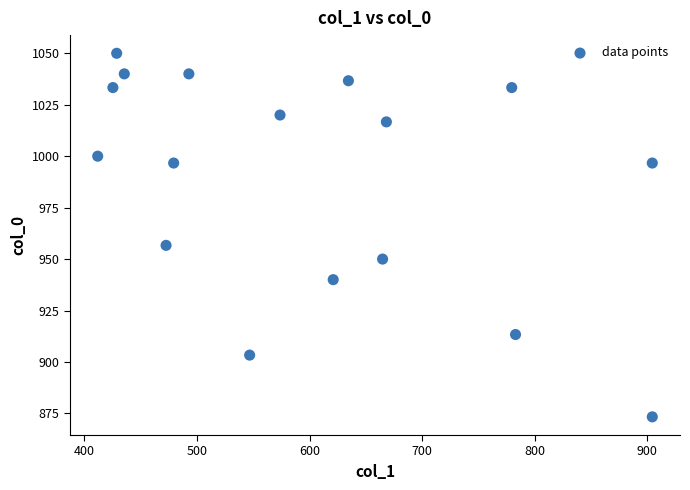

What Y value in the scatter plot is closest to 961?

956.7